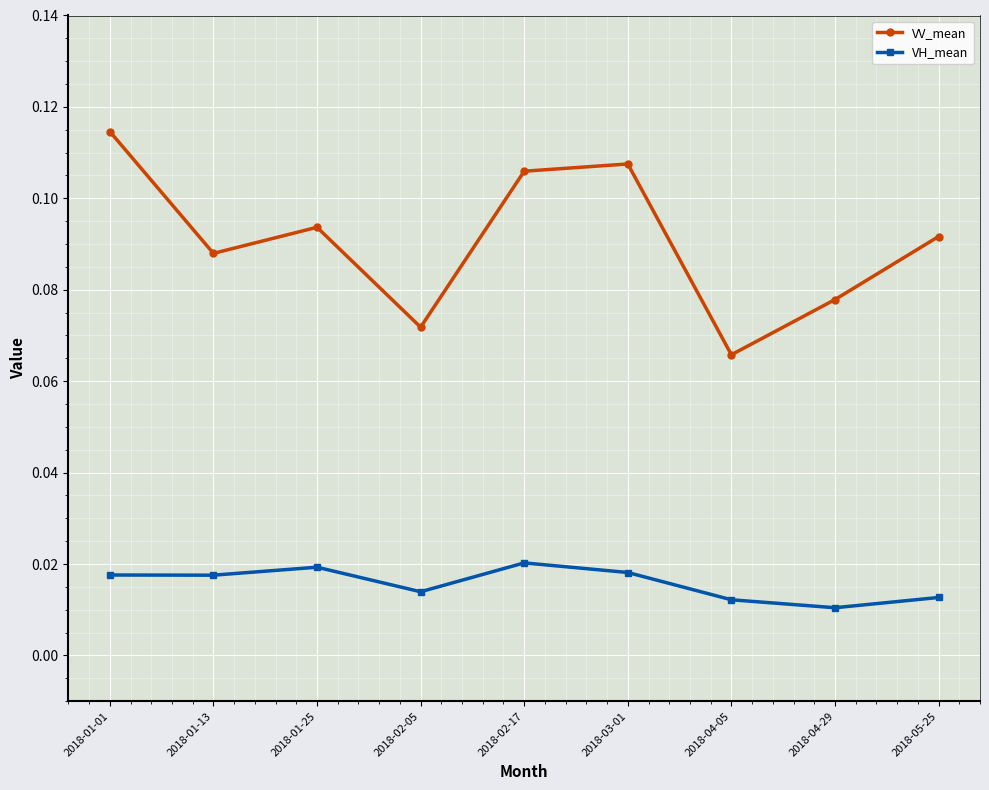

What position from the left is 2018-01-25?

3